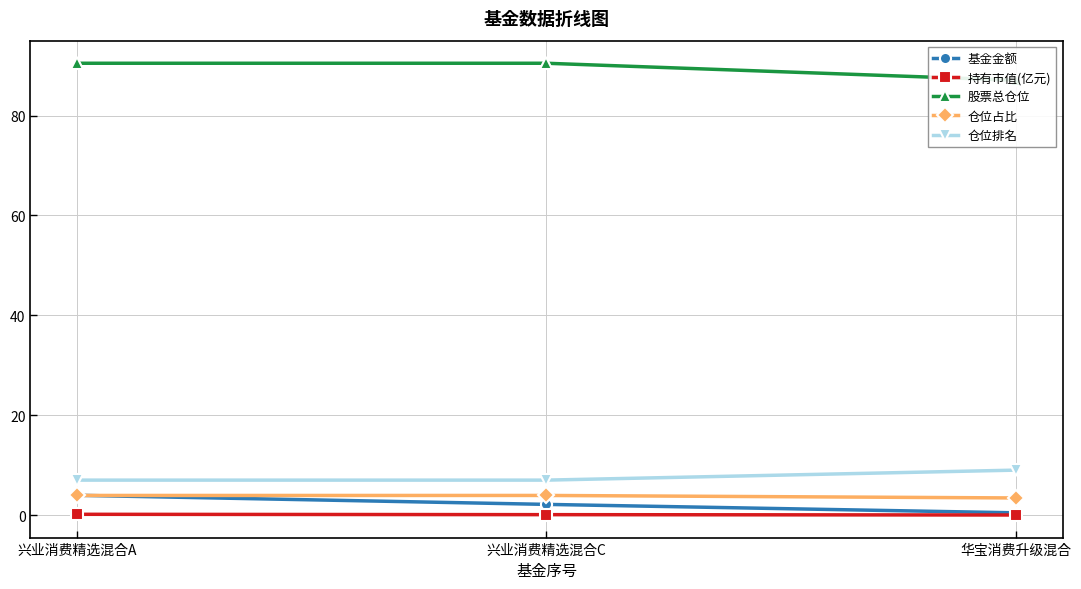

Reading left to right, list all the values displayed in this chart.

基金金额: 兴业消费精选混合A=4.0	兴业消费精选混合C=2.1	华宝消费升级混合=0.5
持有市值(亿元): 兴业消费精选混合A=0.2	兴业消费精选混合C=0.1	华宝消费升级混合=0.0
股票总仓位: 兴业消费精选混合A=90.5	兴业消费精选混合C=90.5	华宝消费升级混合=87.1
仓位占比: 兴业消费精选混合A=3.9	兴业消费精选混合C=3.9	华宝消费升级混合=3.4
仓位排名: 兴业消费精选混合A=7.0	兴业消费精选混合C=7.0	华宝消费升级混合=9.0